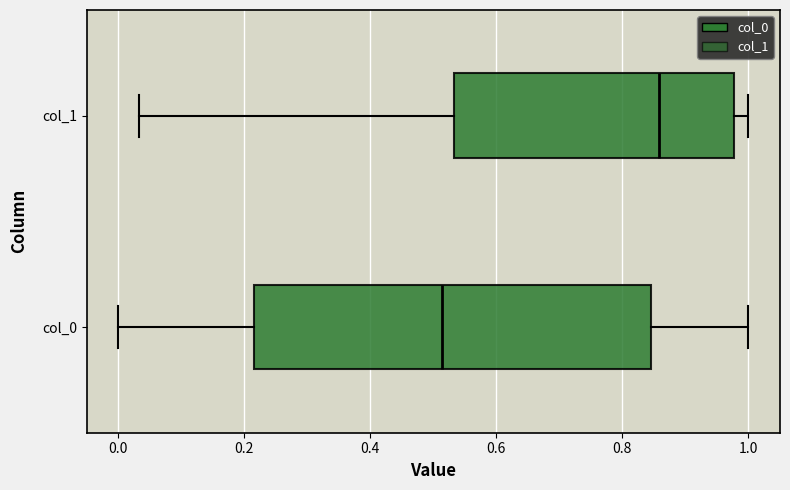

Which box has the furthest to the left median line?

col_0